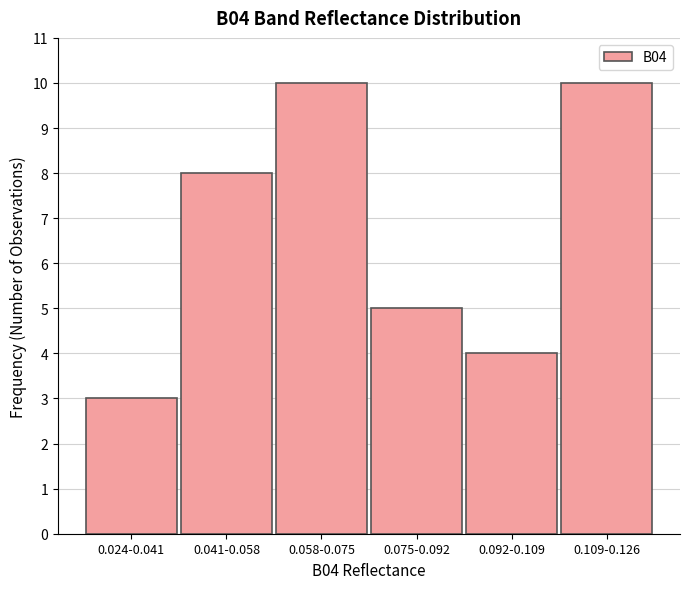

Reading right to left, what are all the values shown in this chart?

0.109-0.126=10	0.092-0.109=4	0.075-0.092=5	0.058-0.075=10	0.041-0.058=8	0.024-0.041=3